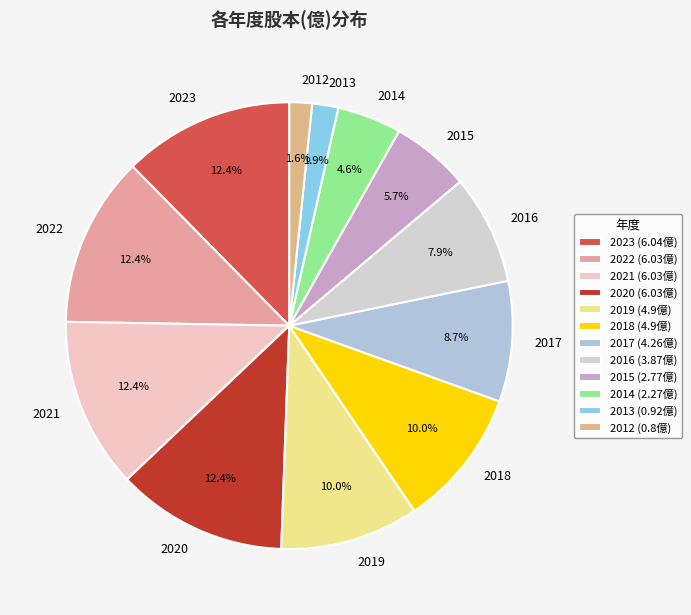

To the nearest percent, what percentage of the pie is 2017?

9%